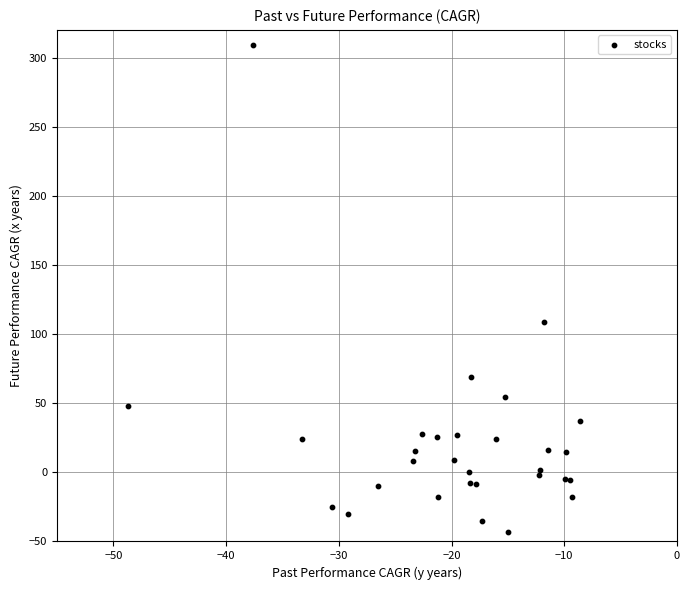

What Y value in the scatter plot is closest to 132?

108.9